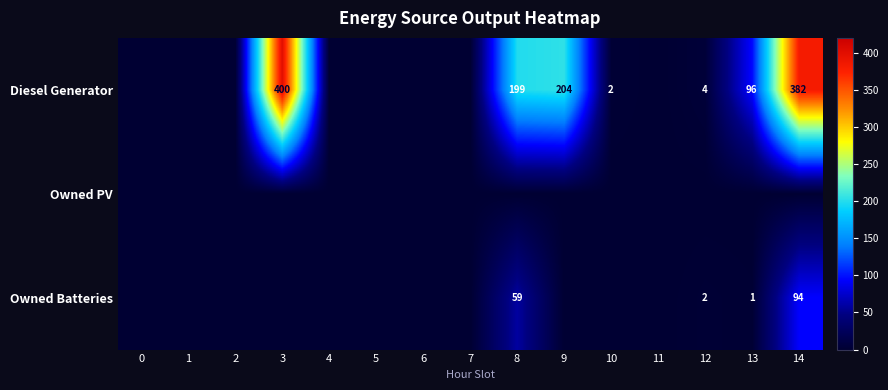

Which has a higher value, 5 or 13?

13